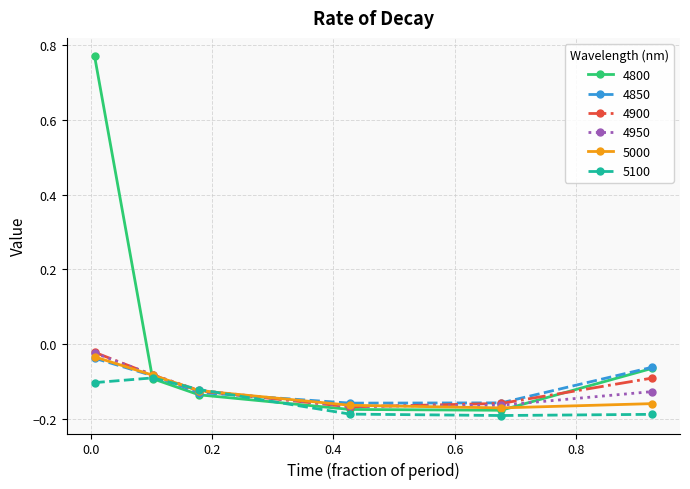

In 4900, how many points are lower than both neighbors (excluding endpoints)?

1